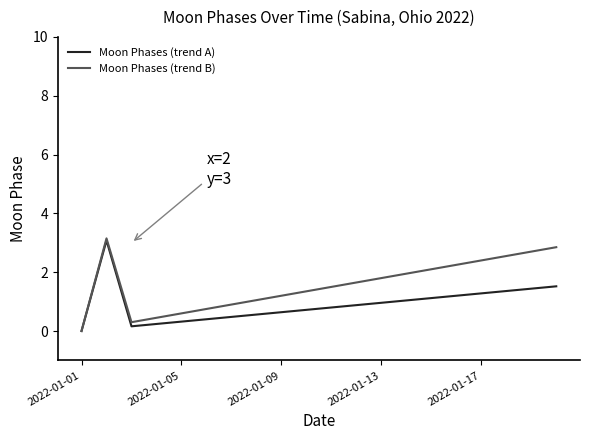

Which series has the largest total across all categories?

Moon Phases (trend B)